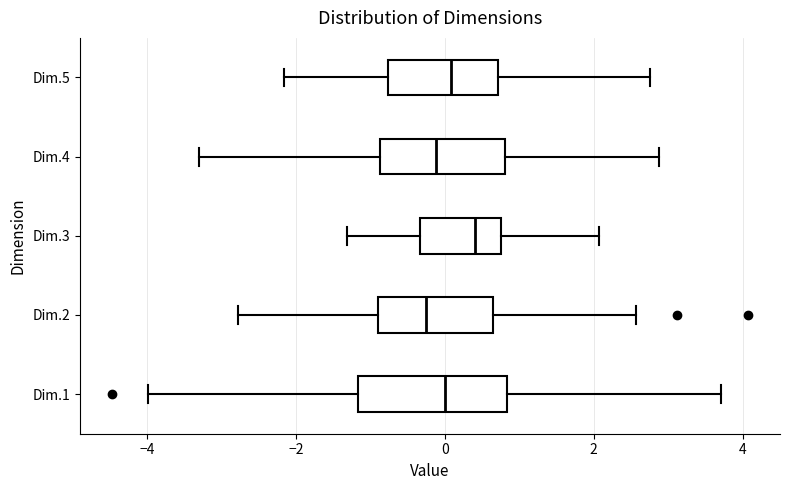

Reading bottom to top, read every box against the x-axis: the position of its median line, the range the box covers, and the ends of its whiskers. The values are not printed on the chart, so give them approximately, as read against the axis.

Dim.1: median 0.0, box -1.2 to 0.8, whiskers -4.0 to 3.8
Dim.2: median -0.2, box -0.8 to 0.6, whiskers -2.8 to 2.6
Dim.3: median 0.4, box -0.4 to 0.8, whiskers -1.4 to 2.0
Dim.4: median -0.2, box -0.8 to 0.8, whiskers -3.4 to 2.8
Dim.5: median 0.0, box -0.8 to 0.8, whiskers -2.2 to 2.8